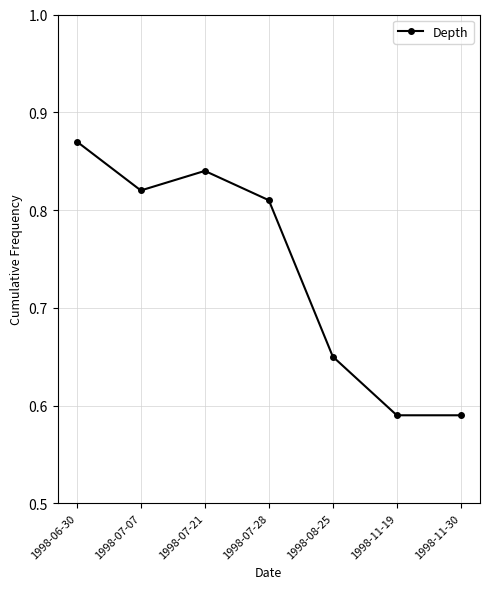

How many values are between 0 and 1?

7